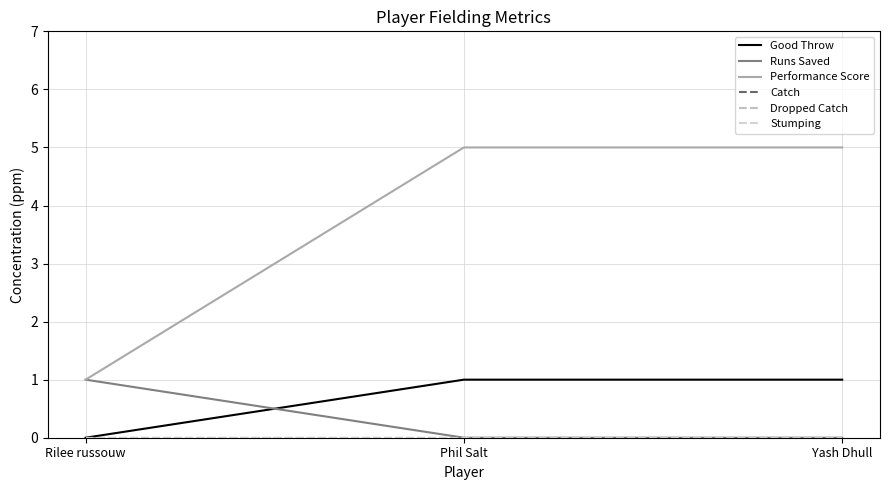

Does the chart have visible grid lines?

Yes